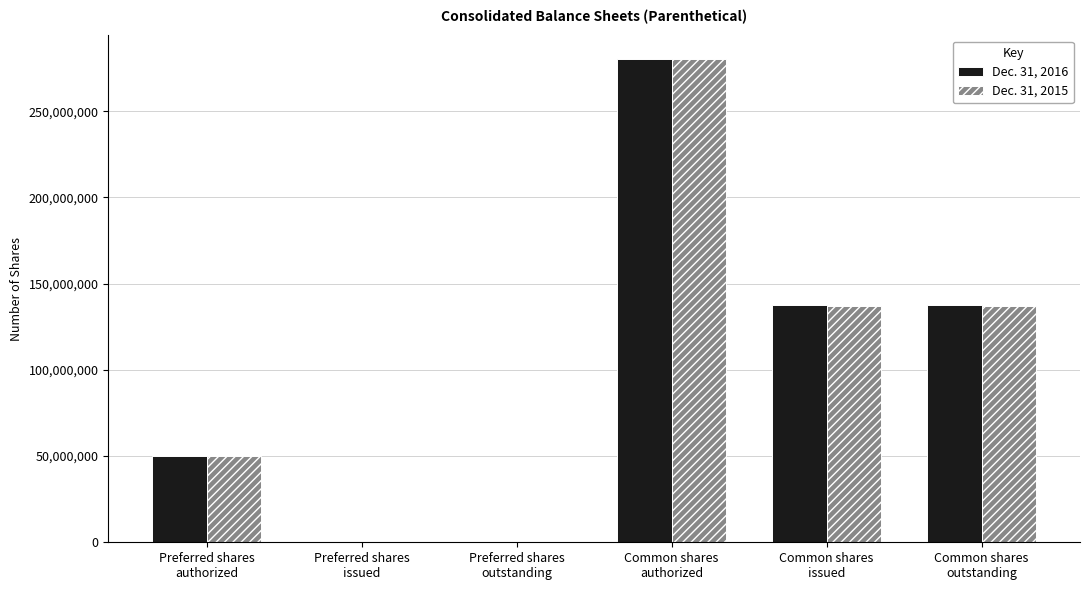

What is the maximum value shown in the chart?

280000000